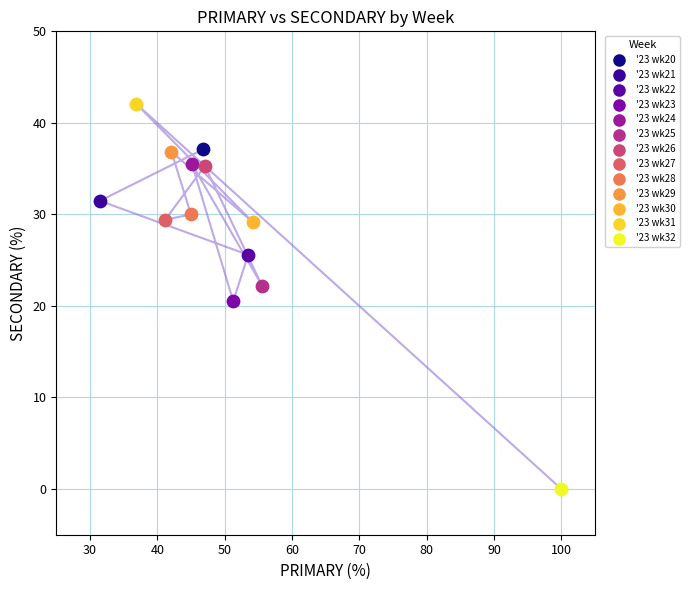

What are all the series names shown in the legend?

'23 wk20, '23 wk21, '23 wk22, '23 wk23, '23 wk24, '23 wk25, '23 wk26, '23 wk27, '23 wk28, '23 wk29, '23 wk30, '23 wk31, '23 wk32